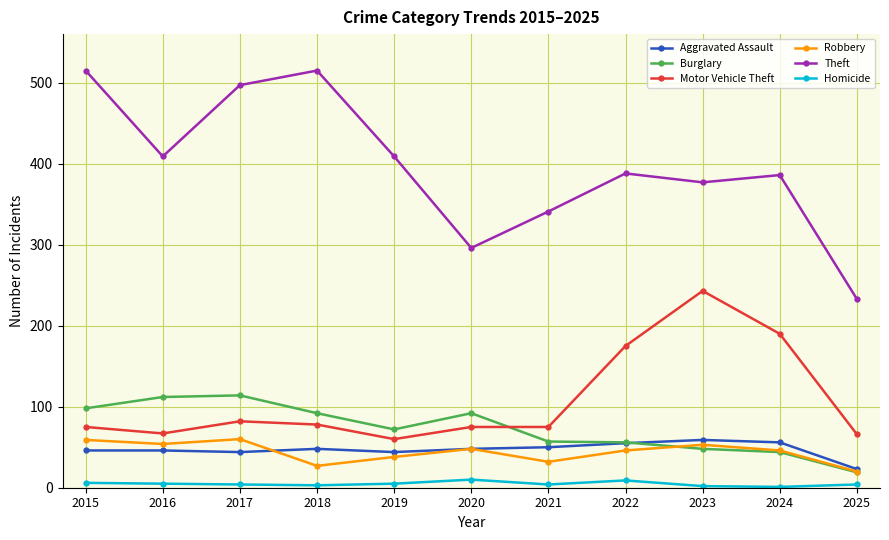

Between 2019 and 2025, which series saw the biggest shift?

Theft